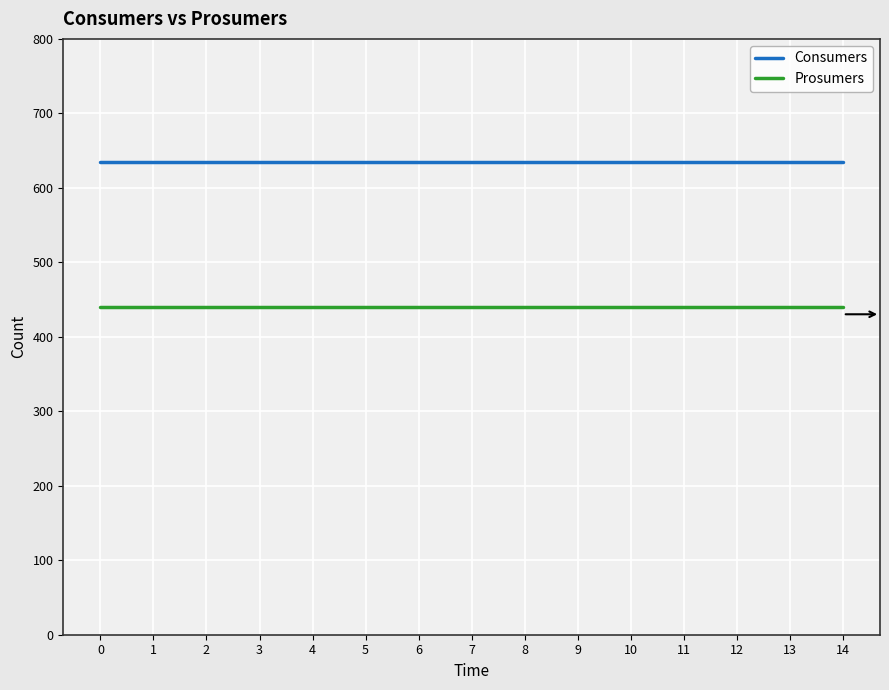

The Consumers series shows 377 at 13. True or false?

False